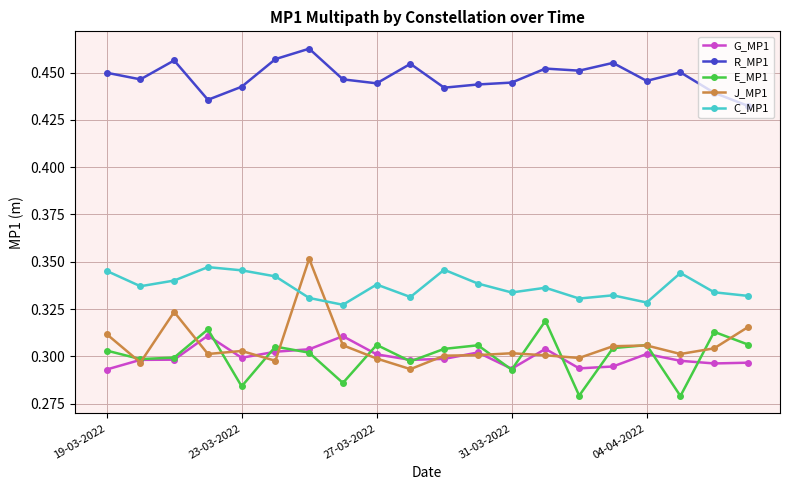

How many lines are shown in the chart?

5